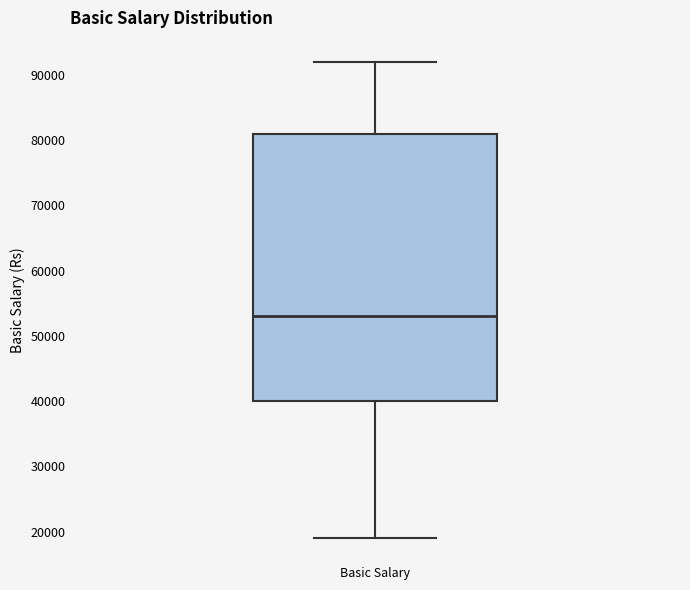

Read this box plot against the y-axis: the position of the median line, the range covered by the box, and the ends of both whiskers. The values are not printed on the chart, so give them approximately, as read against the axis.

median 53000, box 40000 to 81000, whiskers 19000 to 92000